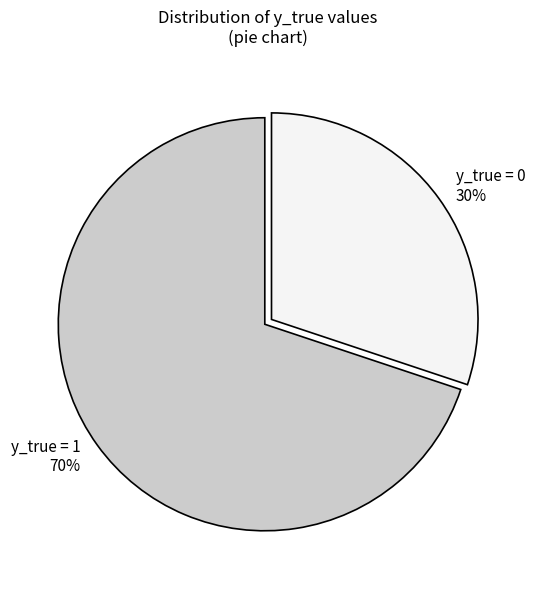

Which category accounts for the majority?

y_true = 1